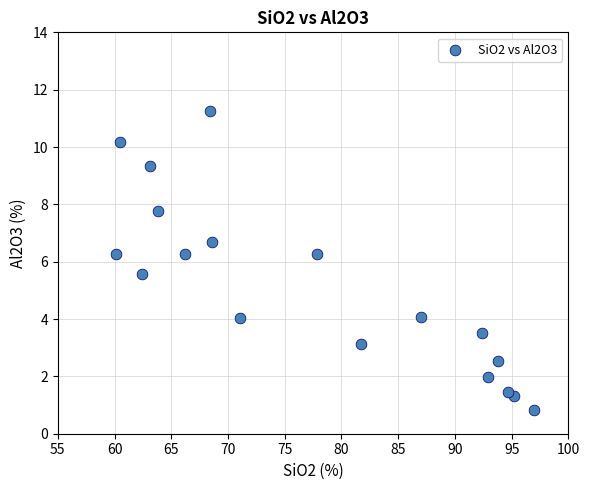

What is the range of Y values (max minus min)?

10.5